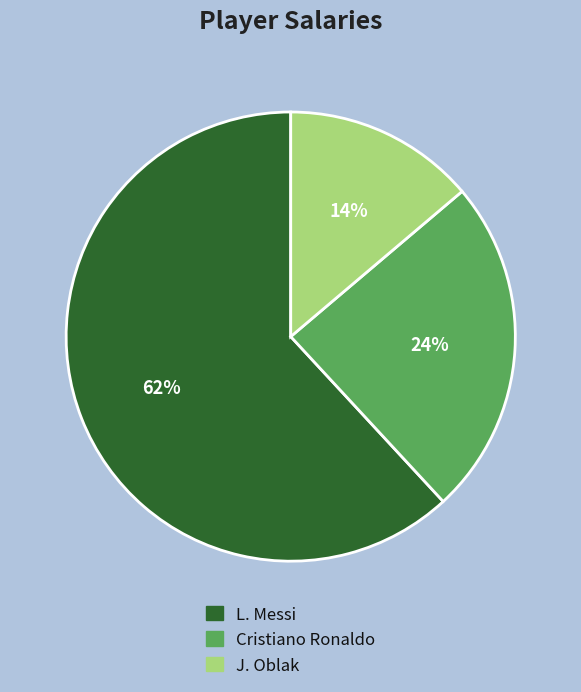

How many segments does this pie chart have?

3